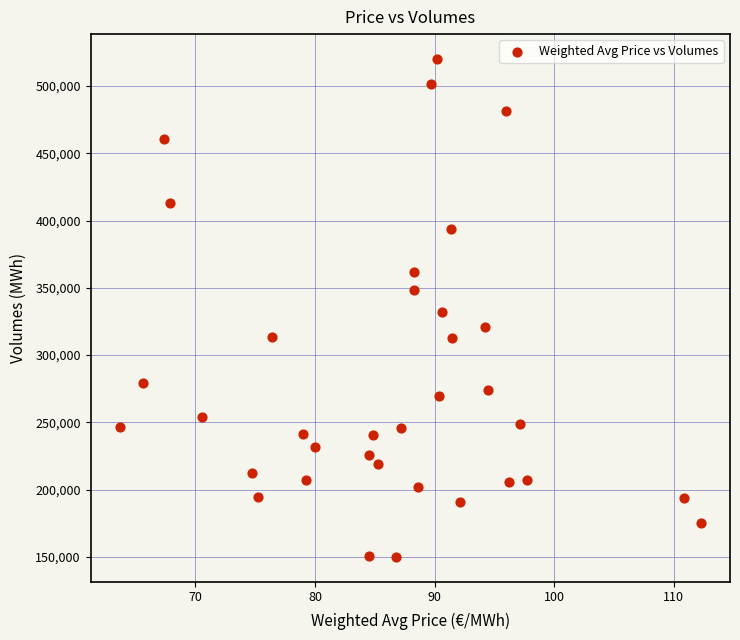

What is the range of Y values (max minus min)?

370224